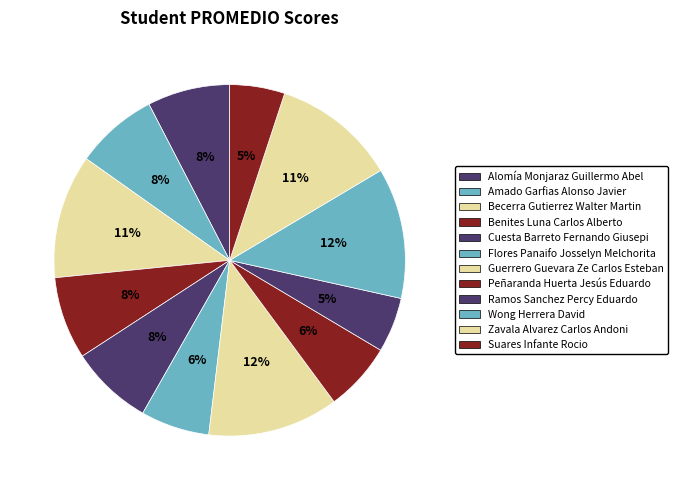

True or false: Benites Luna Carlos Alberto accounts for 1% of the total.

False